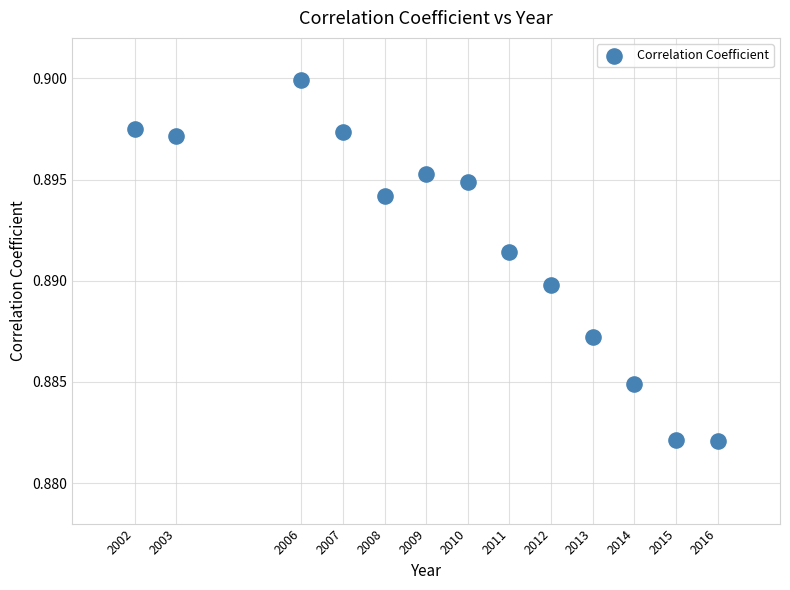

What is the range of X values (max minus min)?

14.0